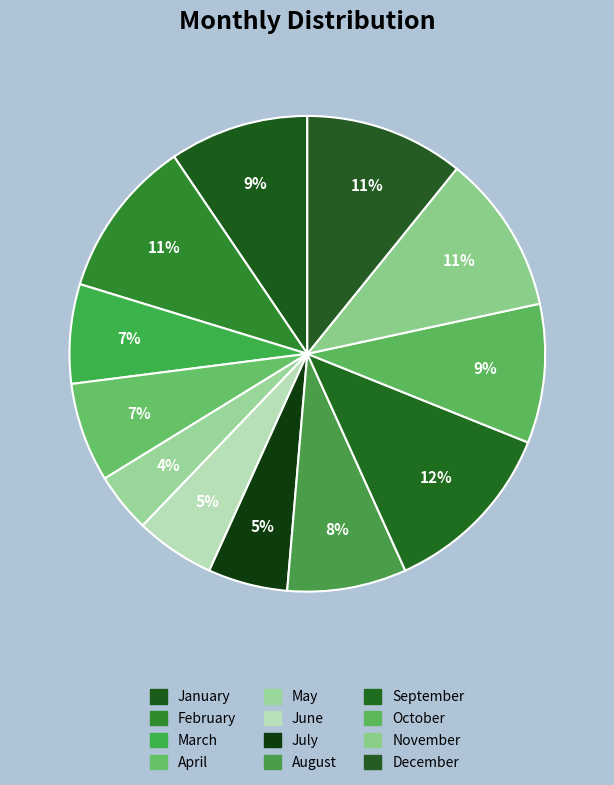

What is the smallest slice in the pie chart?

May